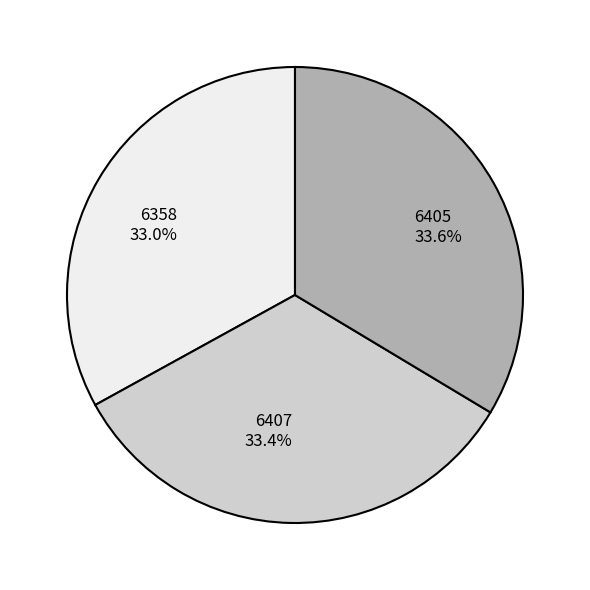

What is the ratio of the value at 6407 33.4% to the value at 6358 33.0%?

1.0